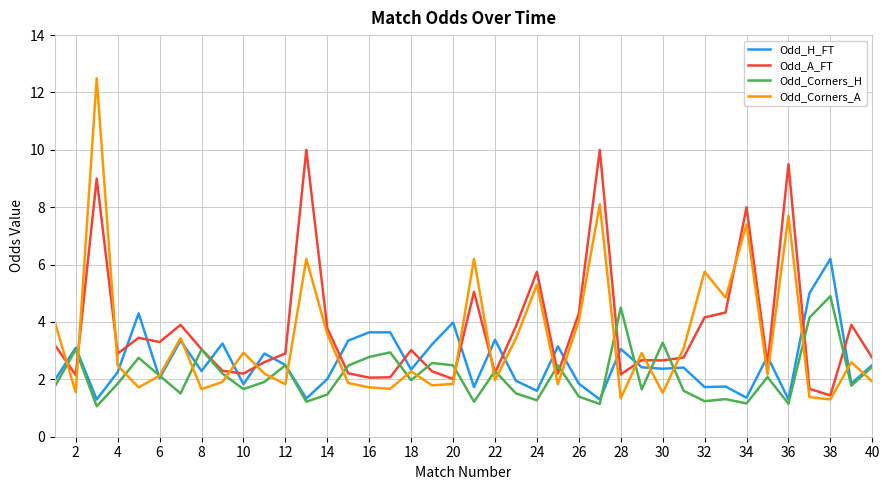

Which series has the largest range (max minus min)?

Odd_Corners_A